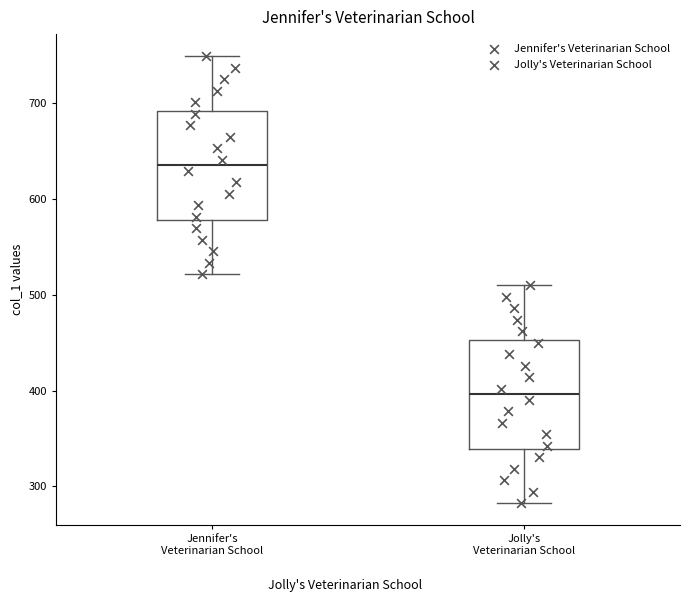

Which box's median line is the highest?

Jennifer's Veterinarian School